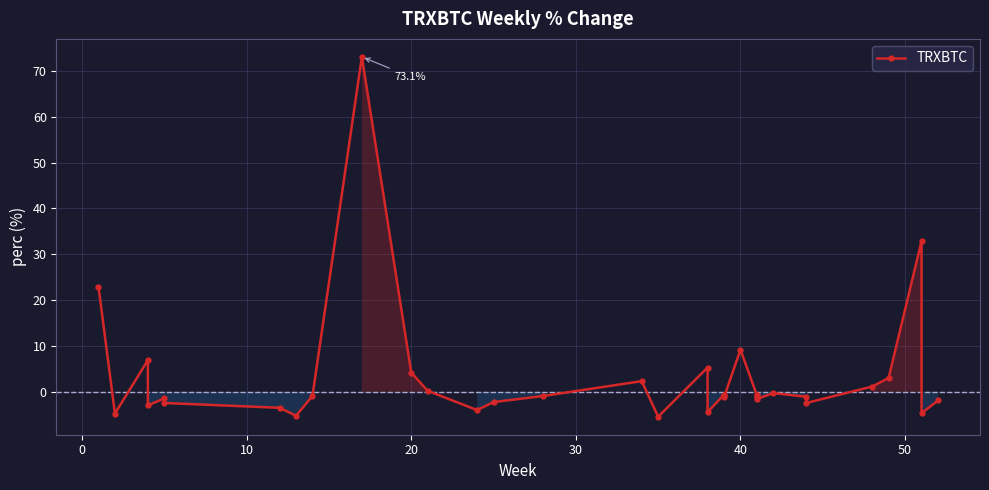

What is the change in value from 22 to 30?

-8.0